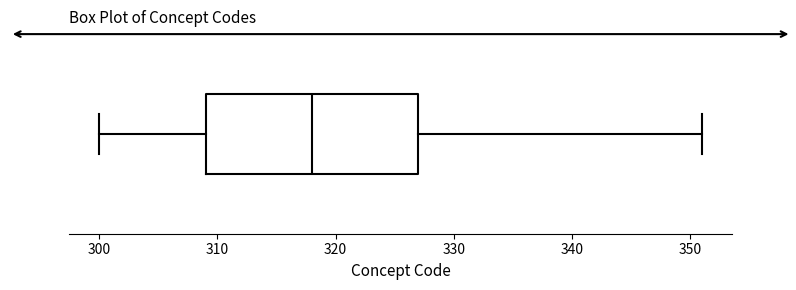

Transcribe this box plot: give where the median line is, the range the box spans, and where the two whiskers end, as read against the x-axis. The values are not printed on the chart, so give them approximately, as read against the axis.

median 318, box 309 to 327, whiskers 300 to 351